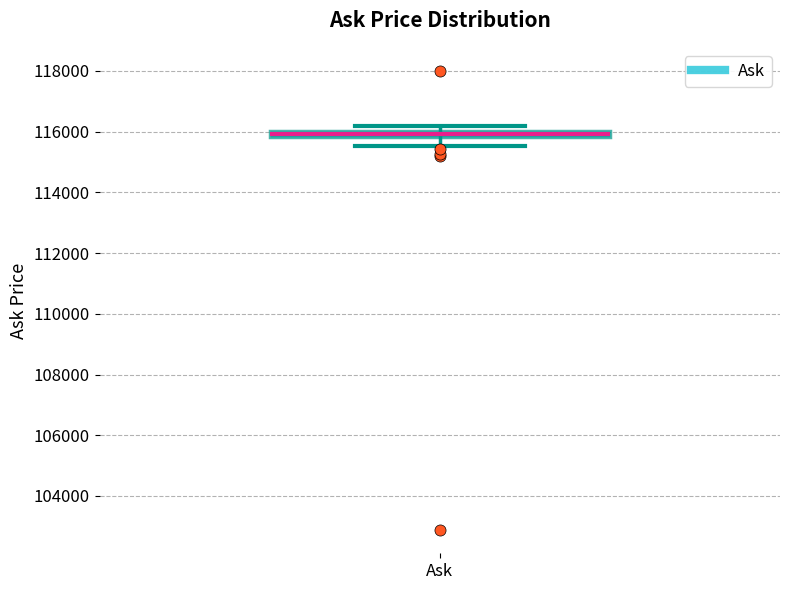

Where is the upper edge of the box for Ask on the y-axis? The values are not printed on the chart, so give them approximately, as read against the axis.

116000